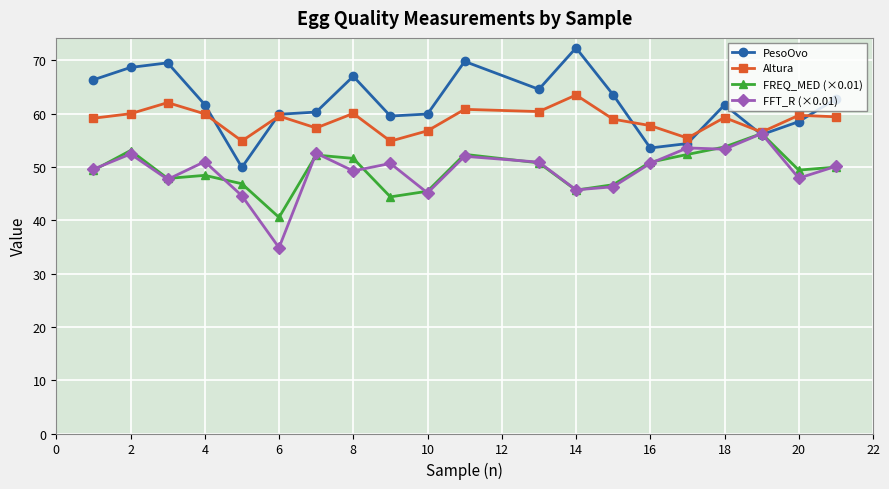

At how many categories does at least one series exceed 42?

20